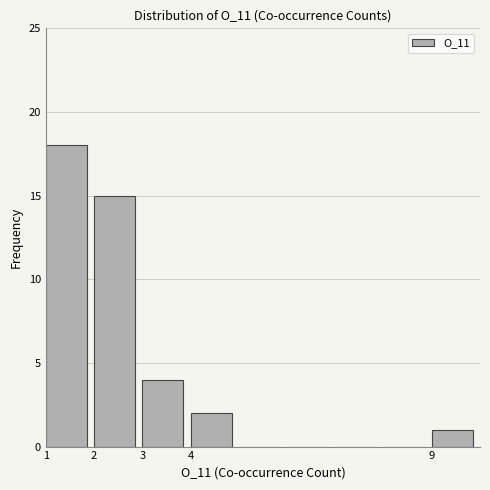

Over which range of the x-axis is the bar tallest?

1 to 2